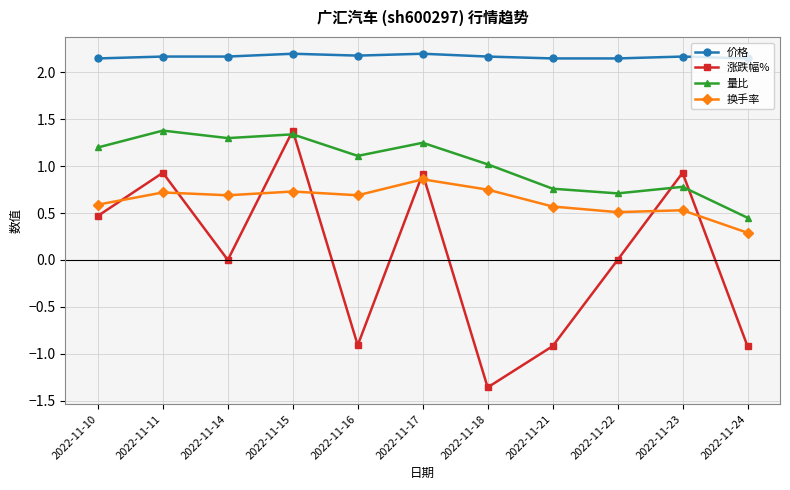

What is the difference between the highest and lowest values at 2022-11-16?

3.1